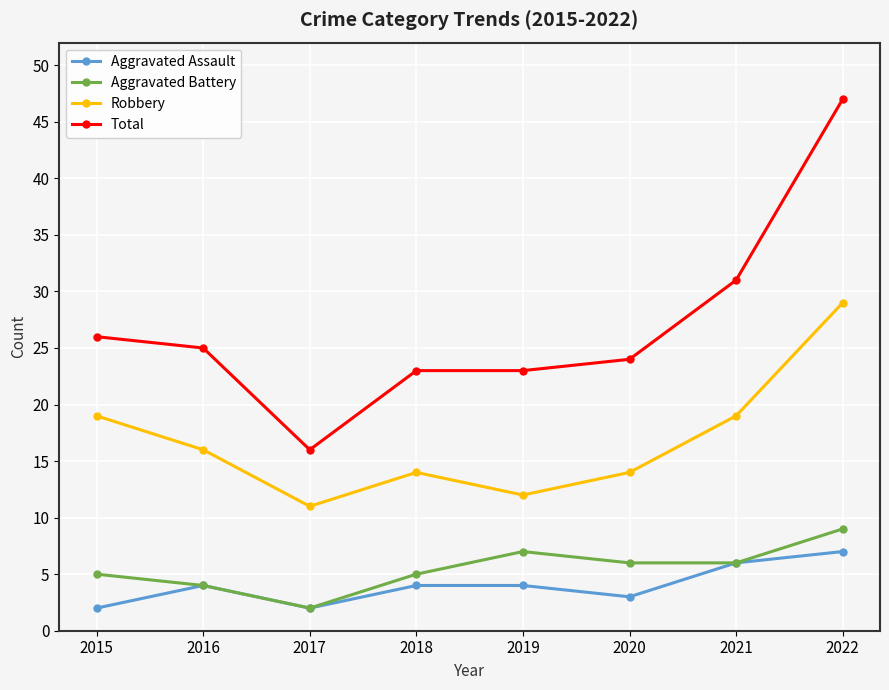

Count the number of data series in this chart.

4